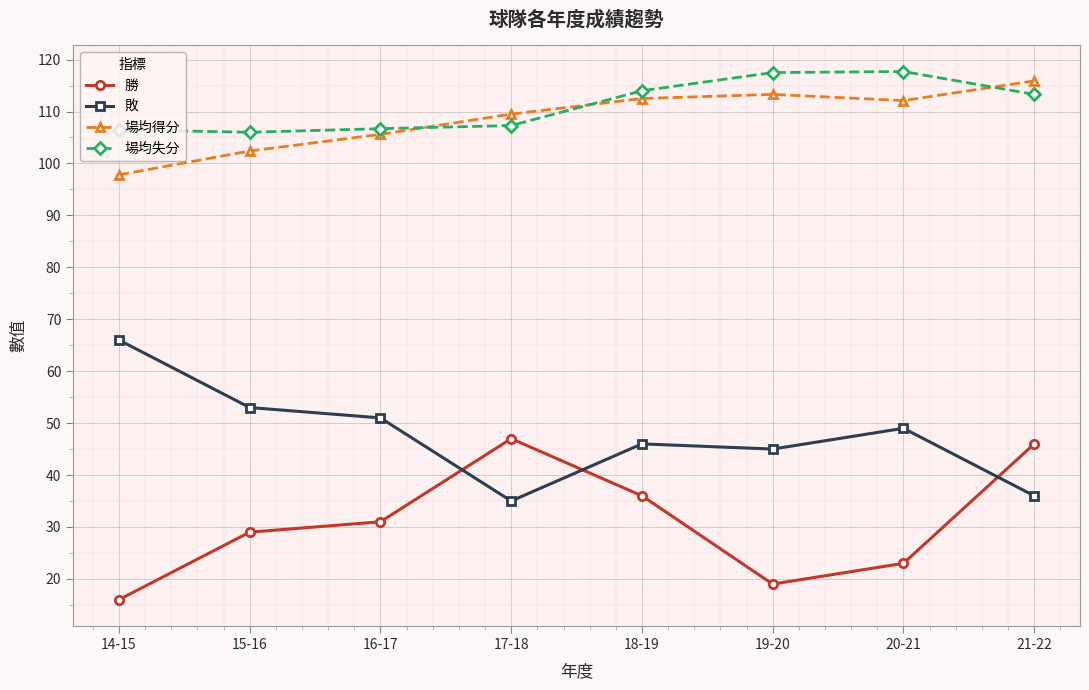

Rank the categories by 勝 value from highest to lowest.

17-18, 21-22, 18-19, 16-17, 15-16, 20-21, 19-20, 14-15